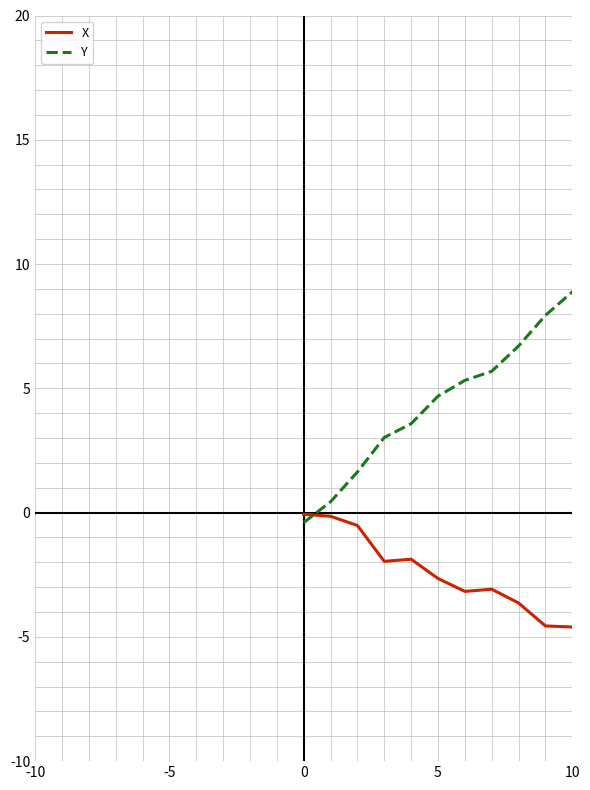

What is the minimum value shown in the chart?

-9.7